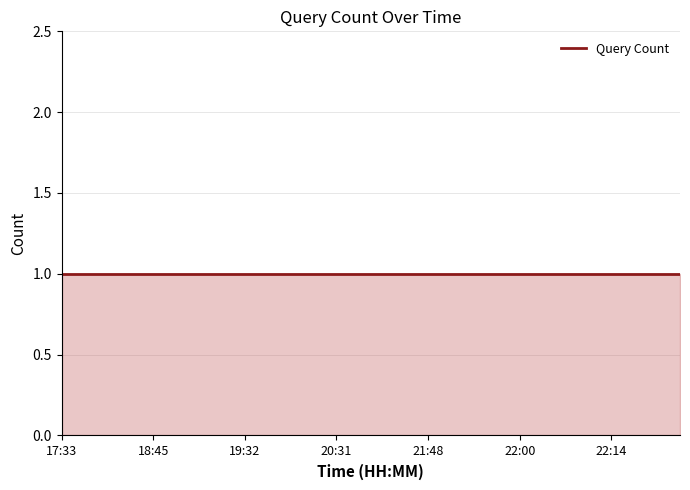

How many values are between 1 and 2?

28